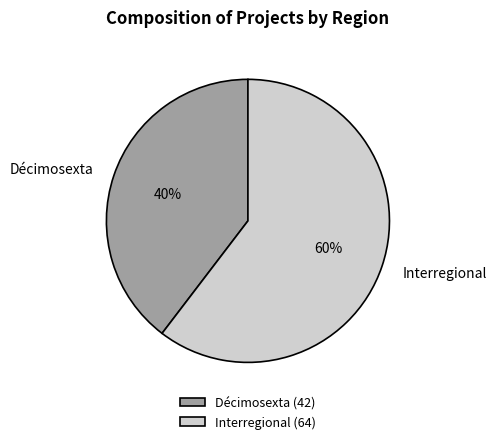

To the nearest percent, what is the average slice percentage?

50%